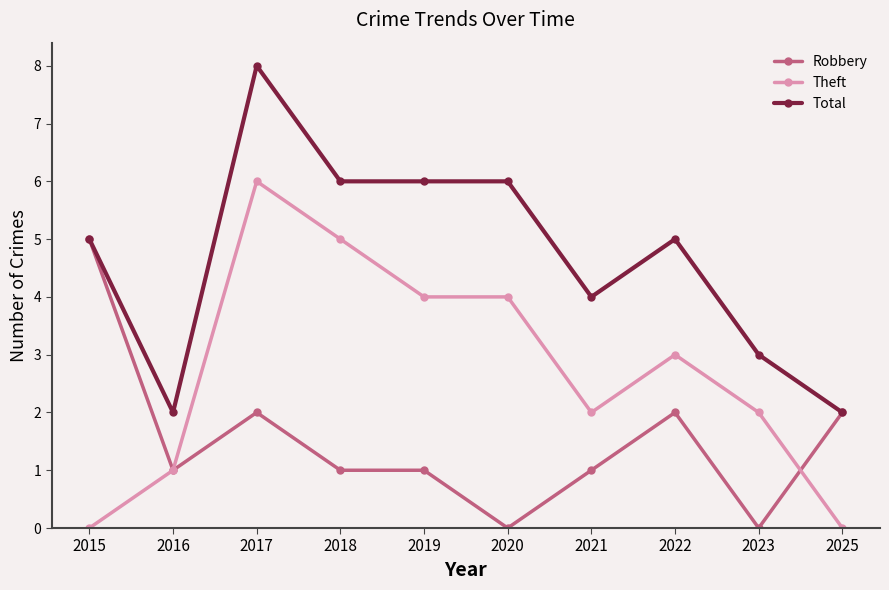

Reading right to left, list all the values displayed in this chart.

Robbery: 2025=2	2023=0	2022=2	2021=1	2020=0	2019=1	2018=1	2017=2	2016=1	2015=5
Theft: 2025=0	2023=2	2022=3	2021=2	2020=4	2019=4	2018=5	2017=6	2016=1	2015=0
Total: 2025=2	2023=3	2022=5	2021=4	2020=6	2019=6	2018=6	2017=8	2016=2	2015=5